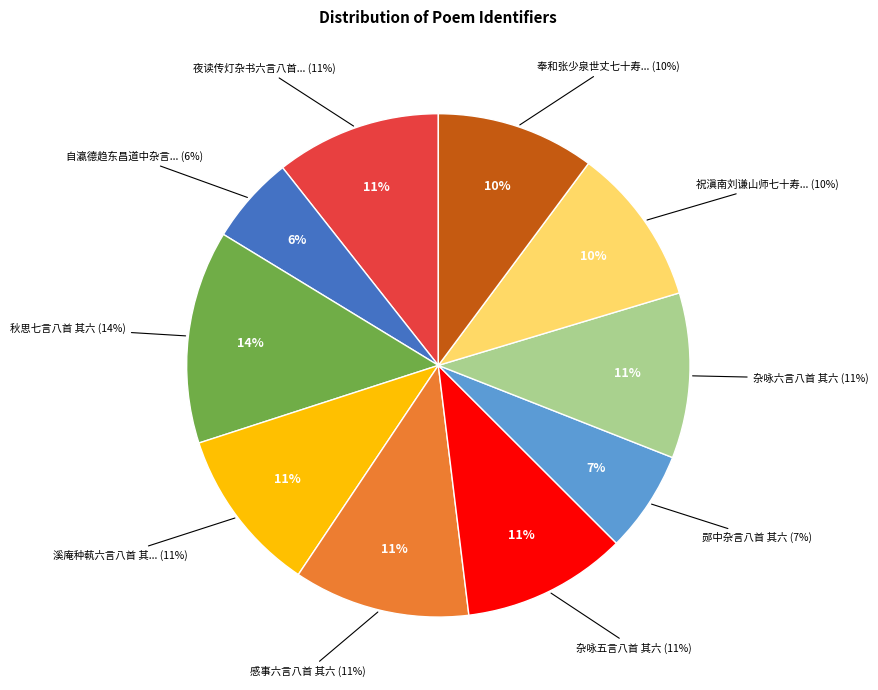

Is it true that 杂咏六言八首 其六 is 11% of the pie?

True